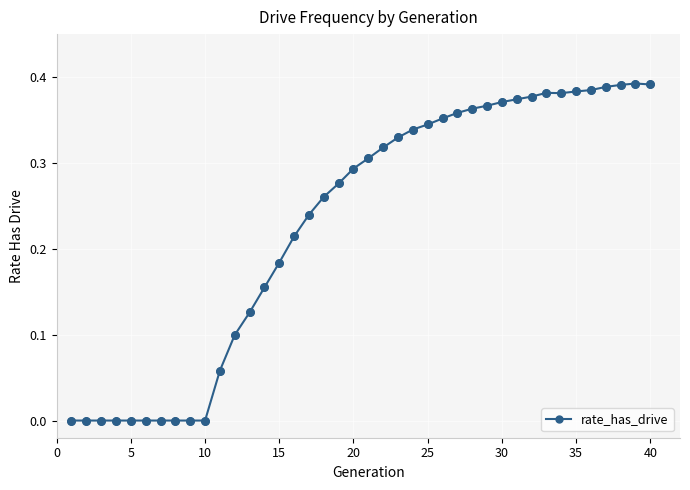

True or false: the data has more than 1 interior local peaks.

True